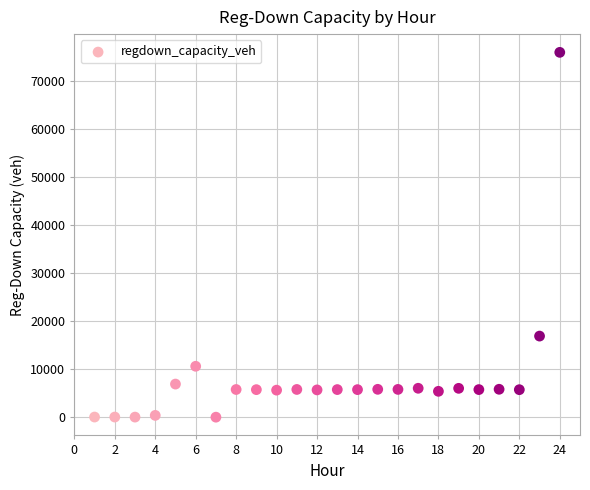

What Y value in the scatter plot is closest to 37951?

16871.1